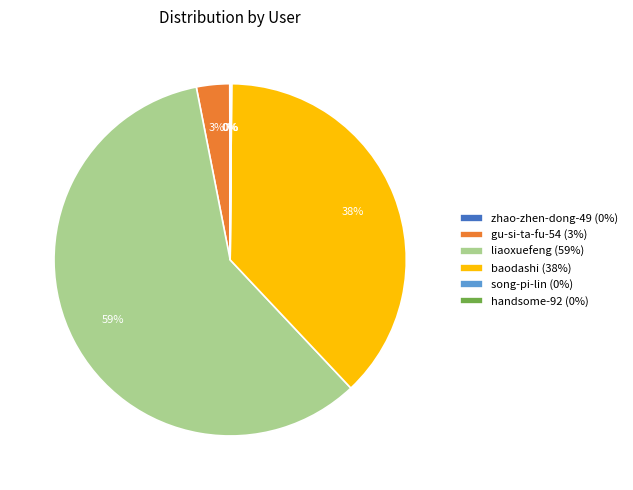

Is it true that baodashi is 30% of the pie?

False